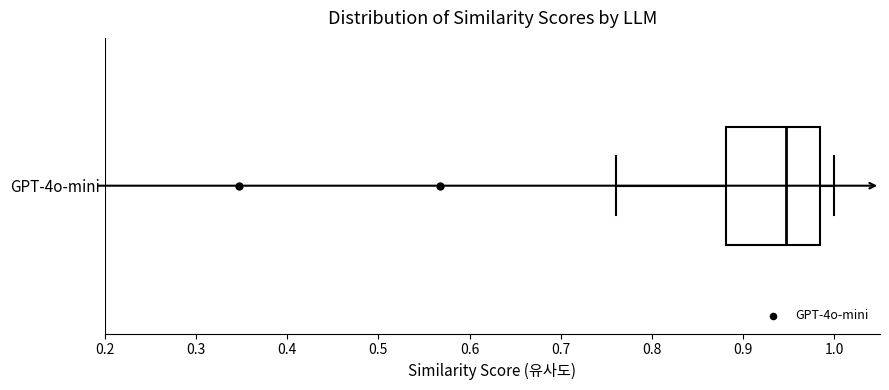

Where is the left edge of the box for GPT-4o-mini on the x-axis? The values are not printed on the chart, so give them approximately, as read against the axis.

0.88